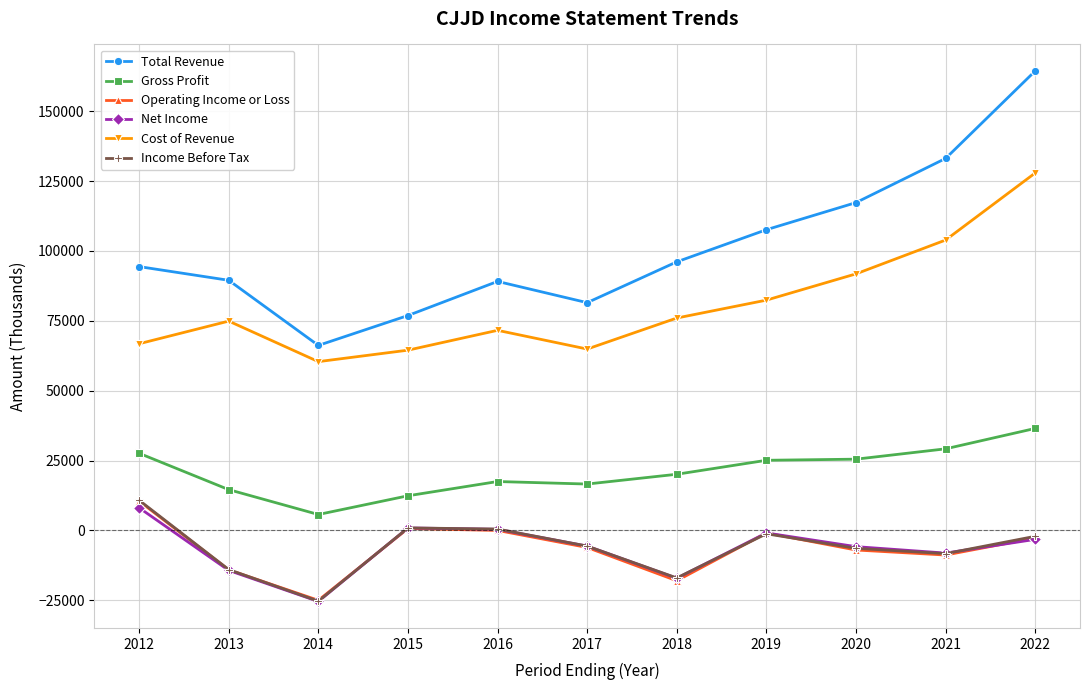

Is the value of Net Income at 2021 greater than the value of Total Revenue at 2012?

No